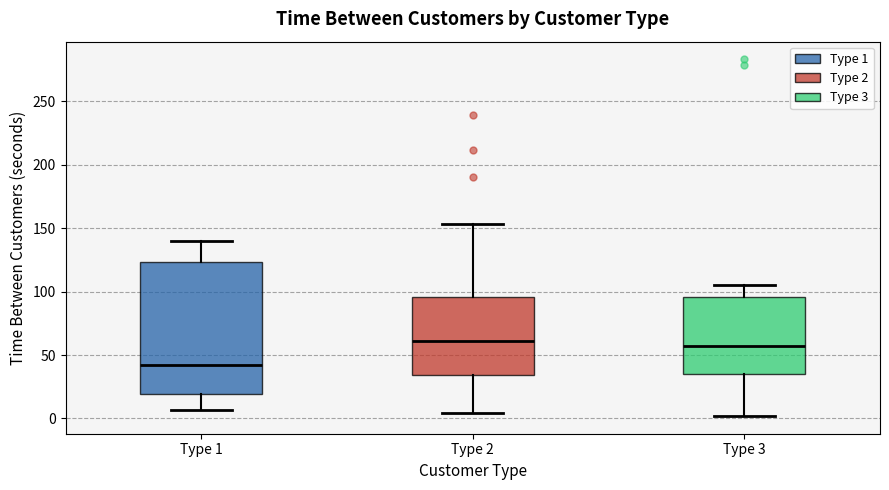

Which box's median line is the lowest?

Type 1